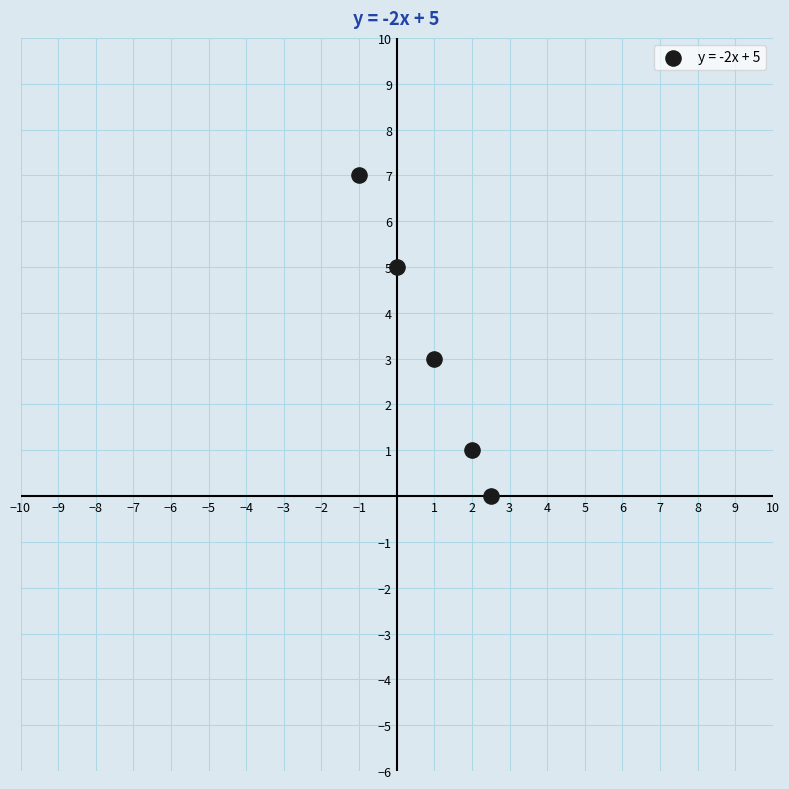

What is the average Y value?

3